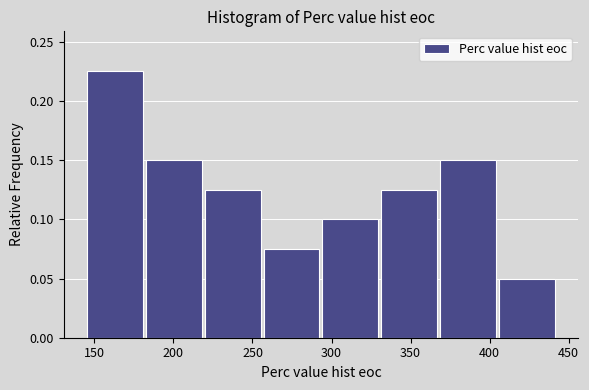

How tall is the bar that spans 405 to 445 on the x-axis? Neither the bar edges nor the heights are printed on the chart, so give them approximately, as read against the axes.

0.050